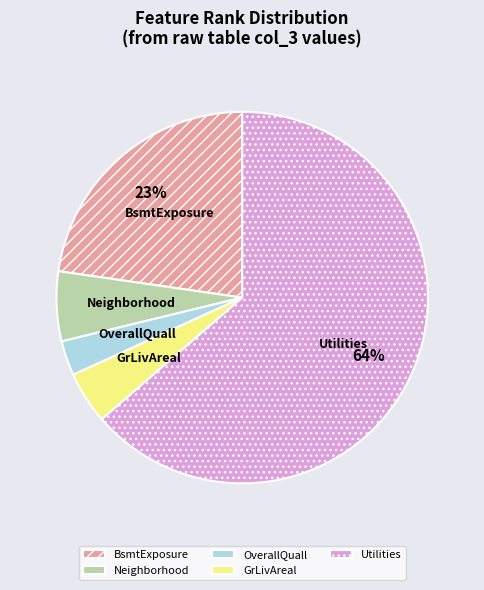

Is the sum of Neighborhood and Utilities greater than half?

Yes